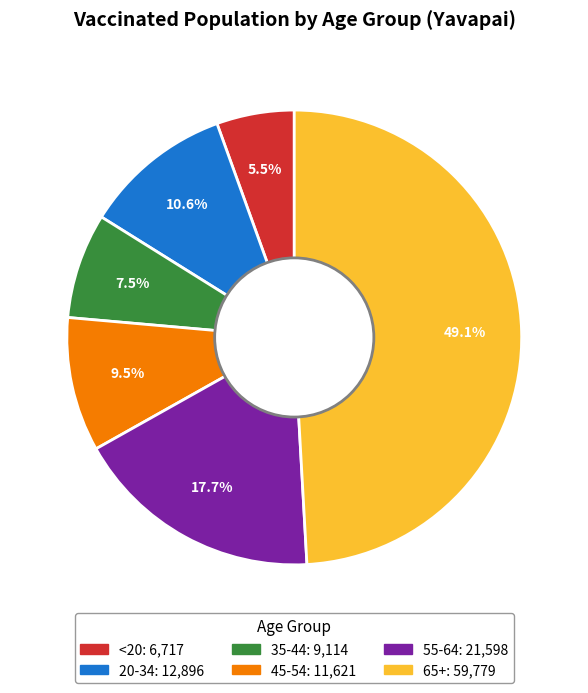

Does 65+ represent more than half of the total?

No